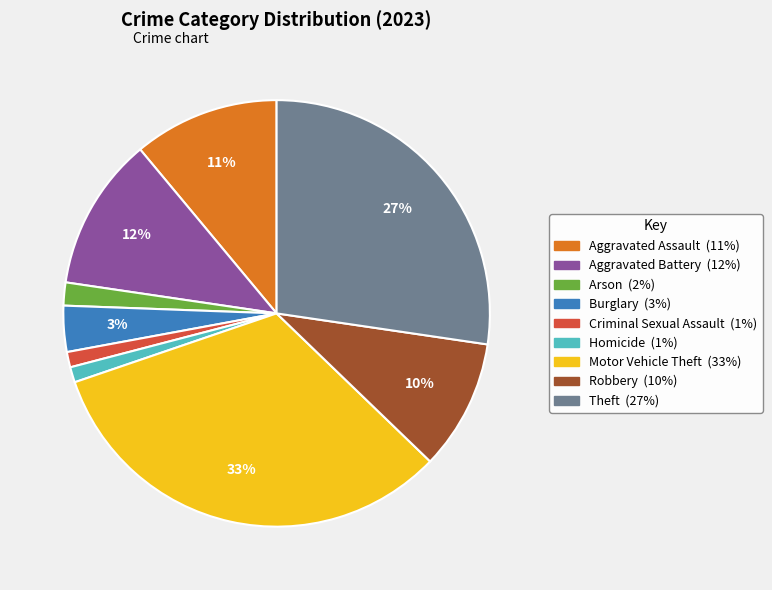

To the nearest percent, what percentage of the pie is Theft?

27%